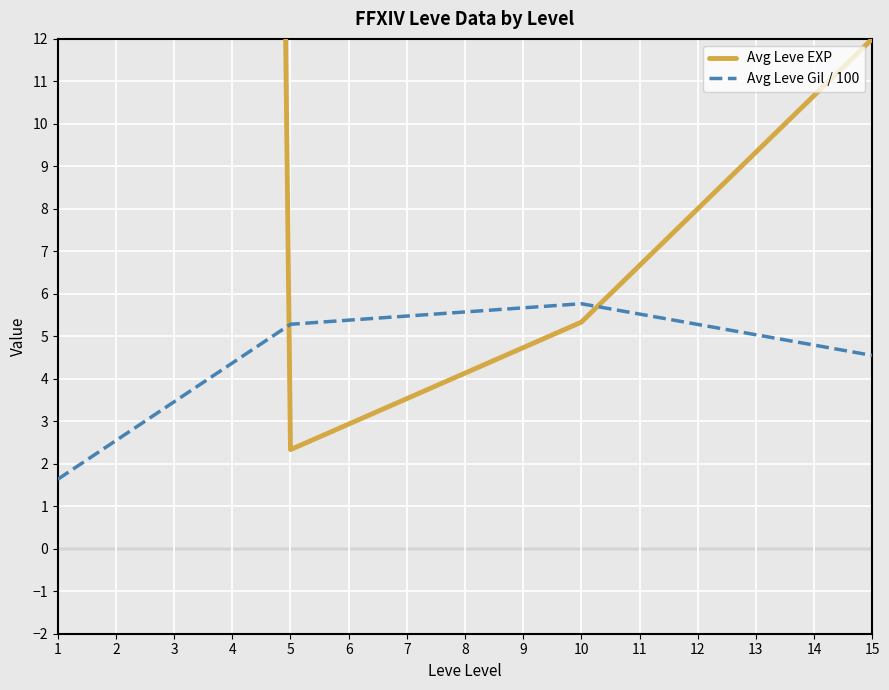

What is the value of the Avg Leve Gil / 100 point at the 4th from the left?

4.5